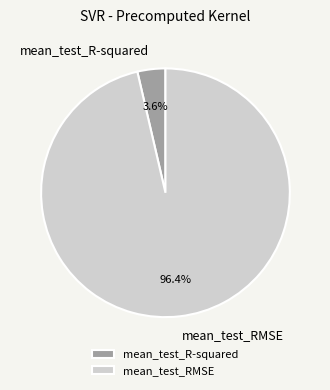

True or false: mean_test_RMSE accounts for 96% of the total.

True